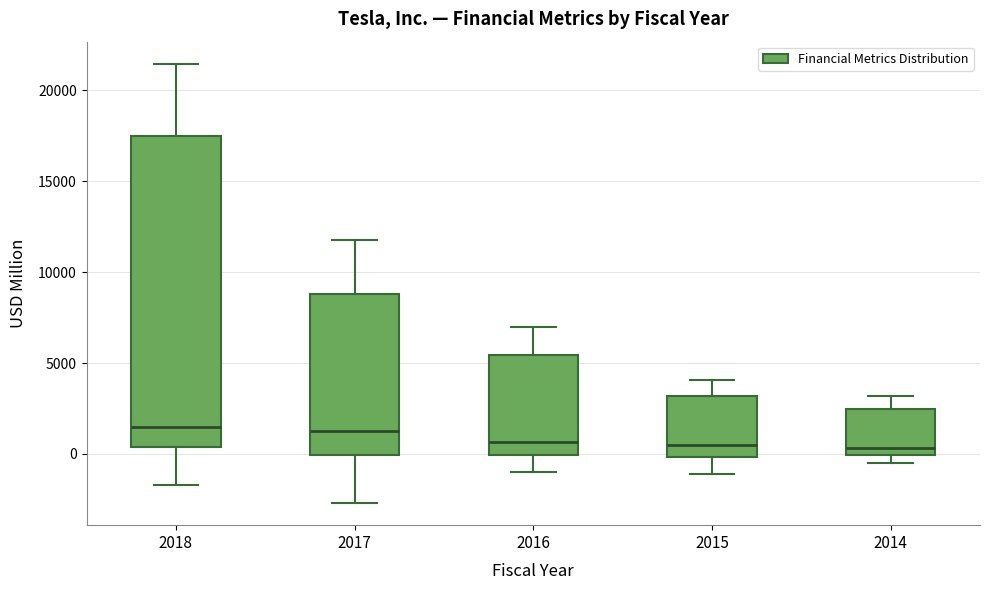

Reading left to right, read every box against the y-axis: the position of its median line, the range the box covers, and the ends of its whiskers. The values are not printed on the chart, so give them approximately, as read against the axis.

2018: median 1500, box 500 to 17500, whiskers -1500 to 21500
2017: median 1000, box 0 to 9000, whiskers -2500 to 12000
2016: median 500, box 0 to 5500, whiskers -1000 to 7000
2015: median 500, box 0 to 3000, whiskers -1000 to 4000
2014: median 500, box 0 to 2500, whiskers -500 to 3000